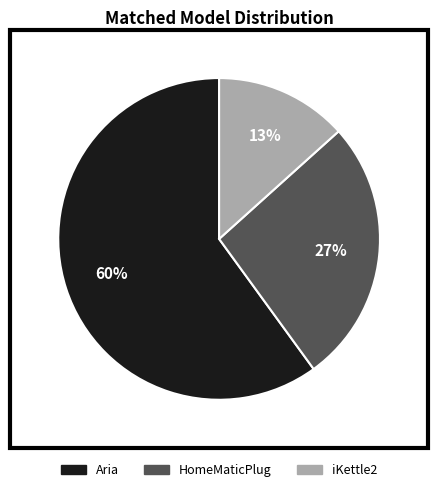

How many slices are in this pie chart?

3